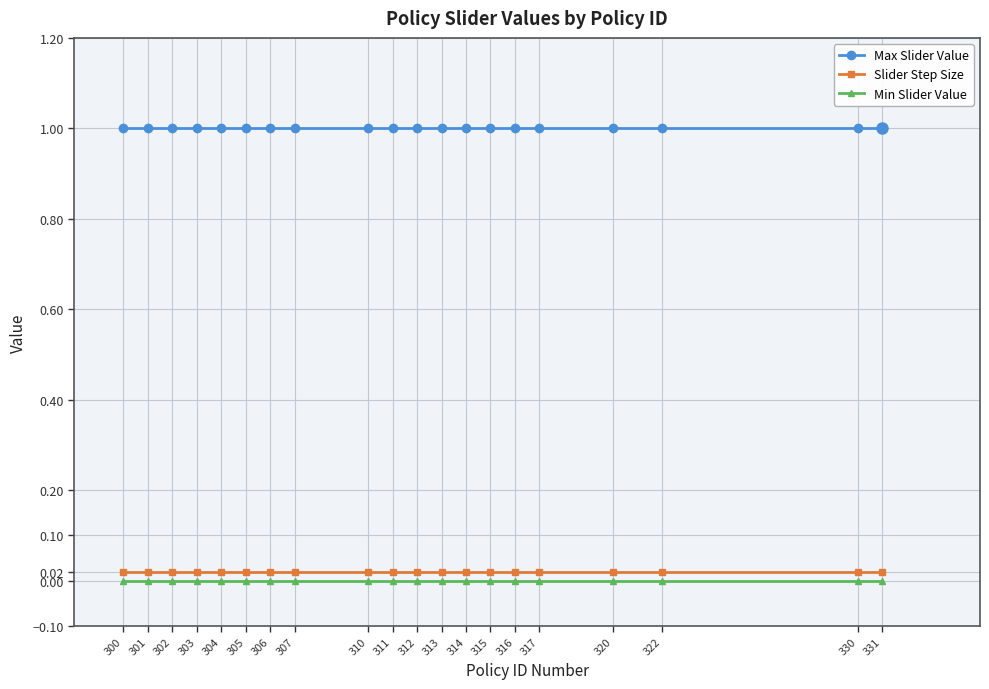

What is the greatest value displayed?

1.0